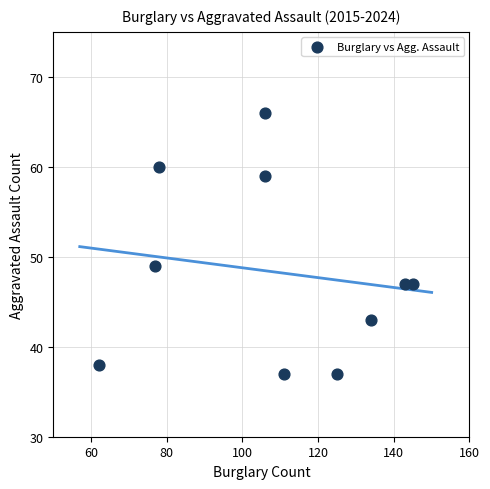

What is the range of X values (max minus min)?

83